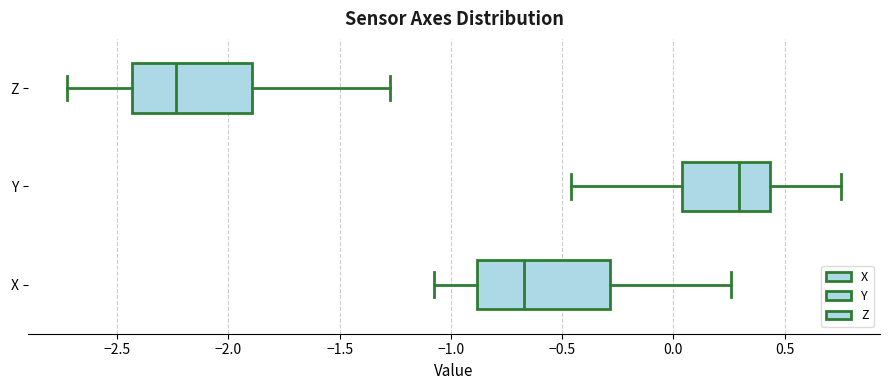

Which box is the widest, from its left edge to its right edge?

X